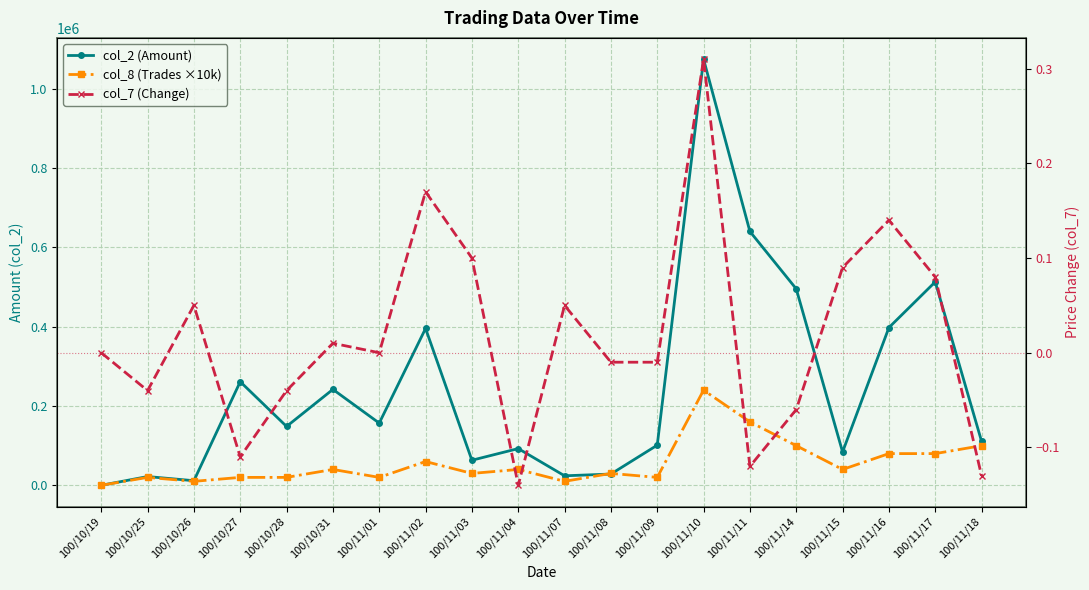

Where is col_7 (Change) nearest to the value 0?

100/10/19